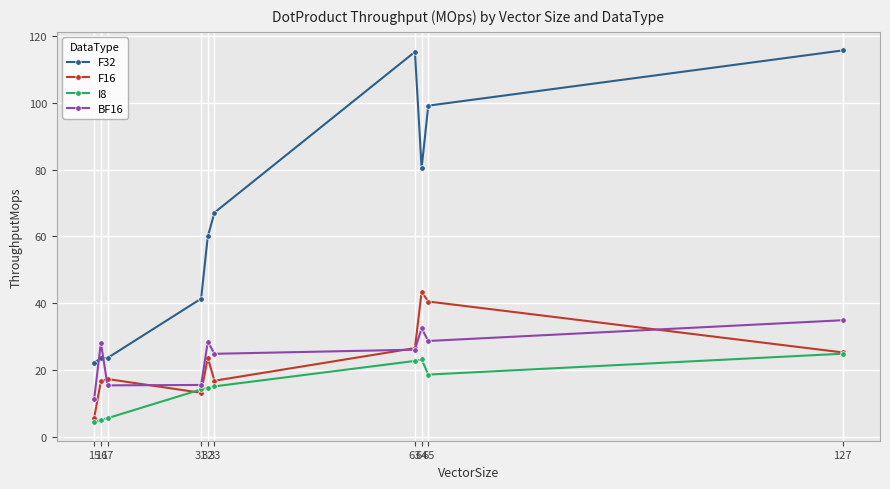

What is the approximate value of BF16 at 127?

34.9